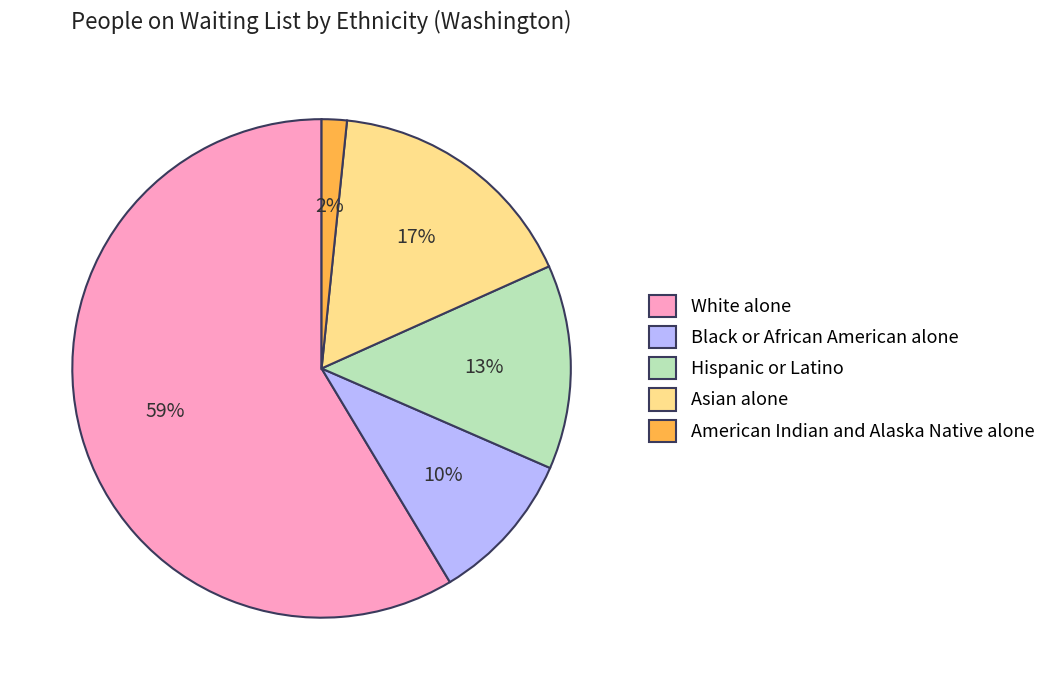

To the nearest percent, what is the combined percentage of Hispanic or Latino and Black or African American alone?

23%